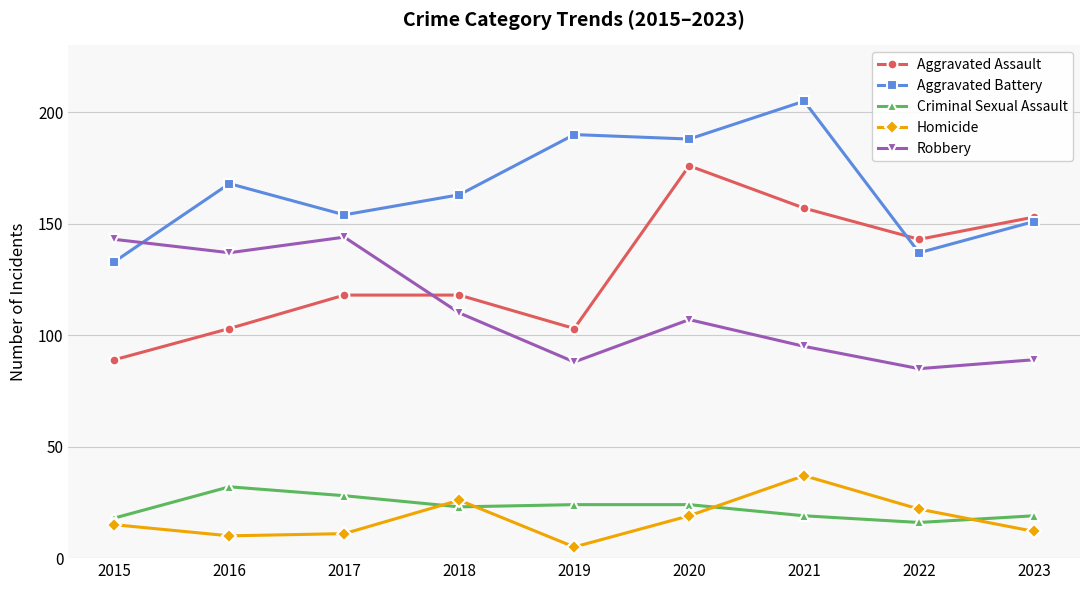

Is this an area chart (filled region under the line)?

No